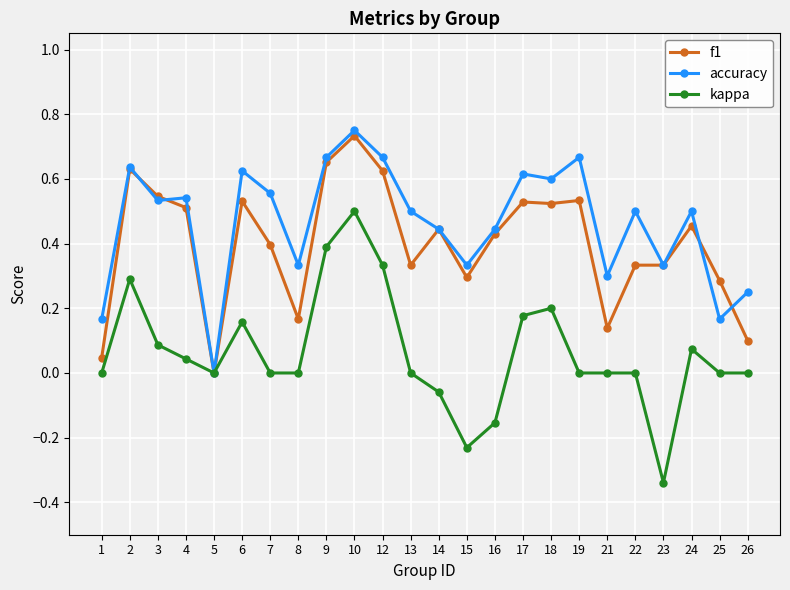

Rank the series at 19 from lowest to highest value.

kappa, f1, accuracy